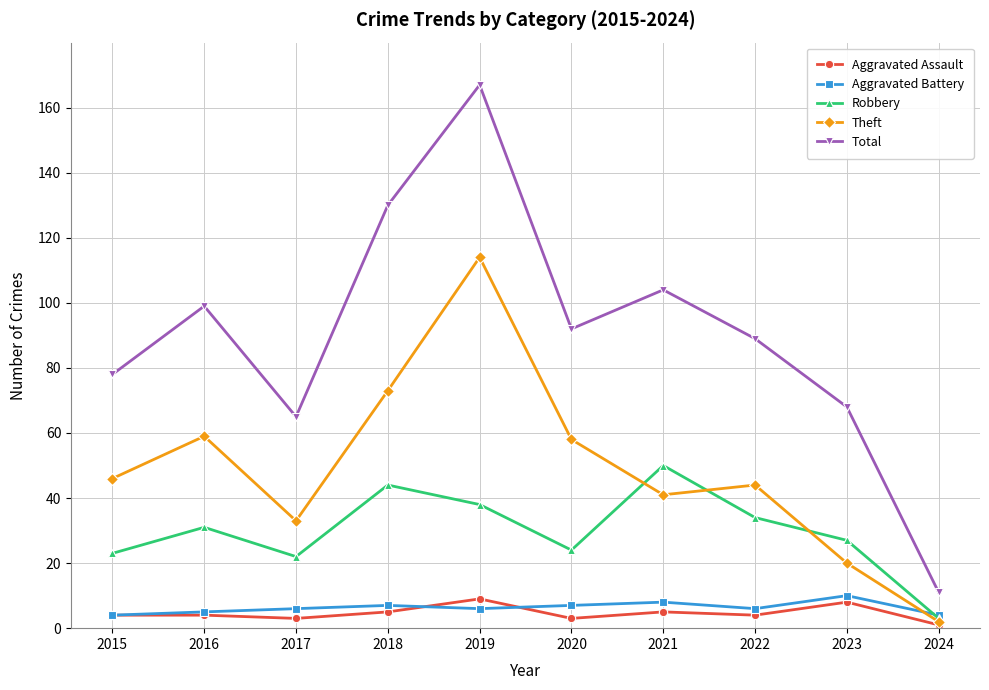

Which series has the largest range (max minus min)?

Total